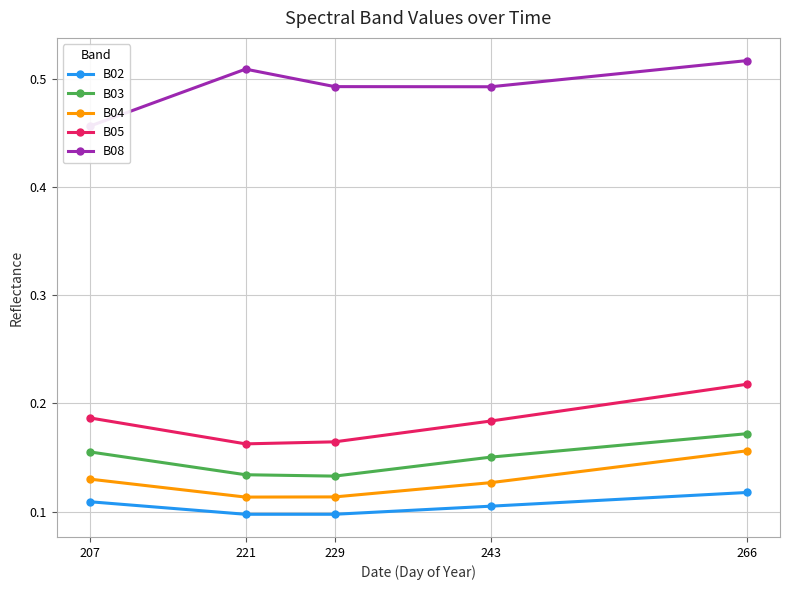

What is the spread (max minus min) of values at 243?

0.4